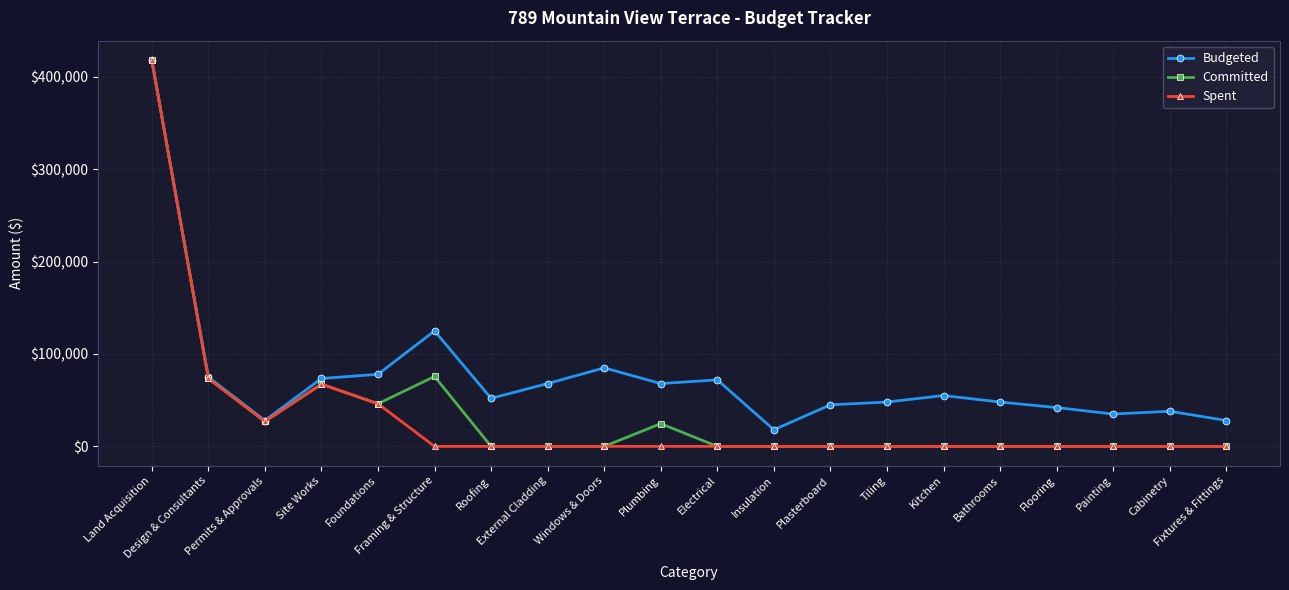

What is the difference between the highest and lowest values at Tiling?

48000